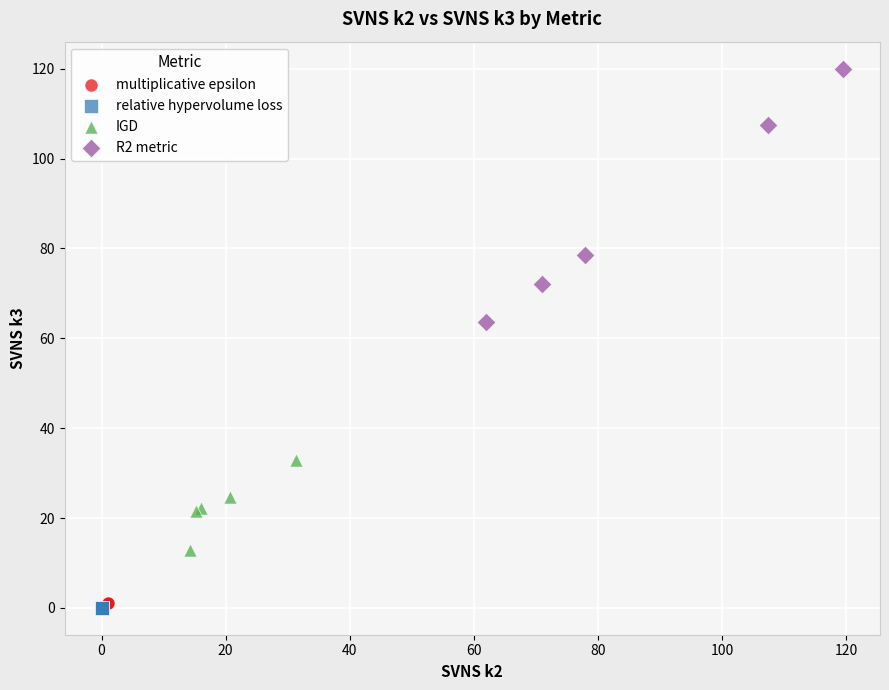

Which series contains the highest Y value?

R2 metric